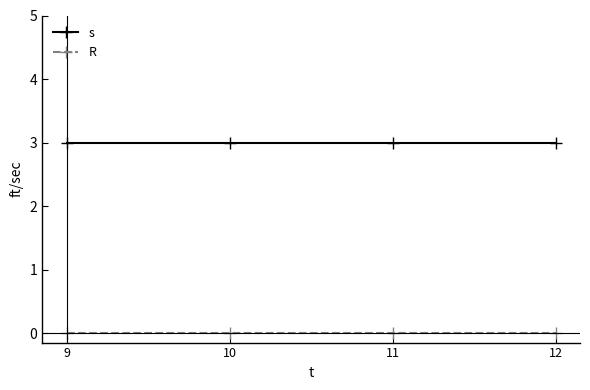

Reading left to right, what are all the values shown in this chart?

s: 9=3	10=3	11=3	12=3
R: 9=0	10=0	11=0	12=0